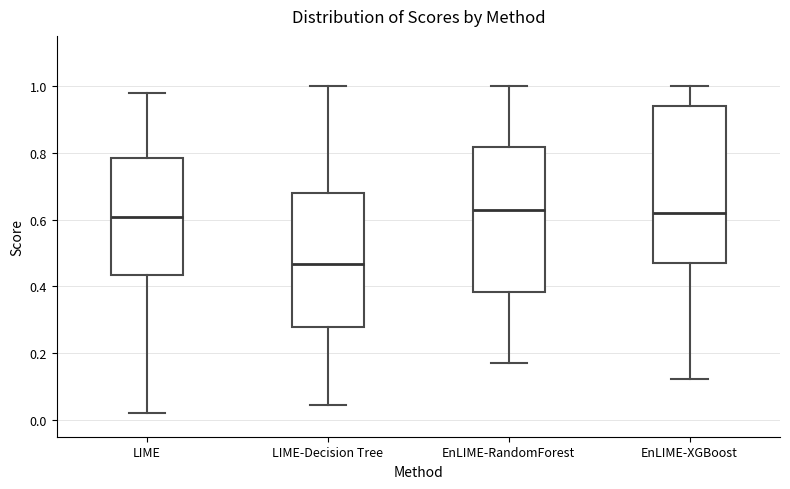

Comparing the boxes themselves (not the whiskers), which one is the tallest?

EnLIME-XGBoost